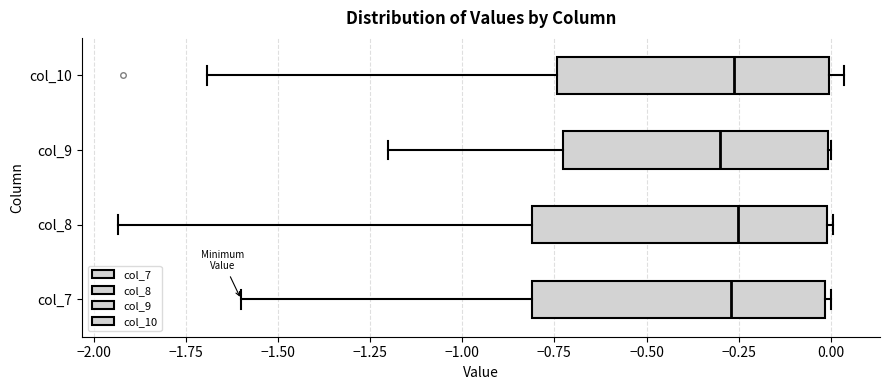

Reading bottom to top, transcribe this box plot: for each box, give where its median line is, the range the box spans, and where its two whiskers end, as read against the x-axis. The values are not printed on the chart, so give them approximately, as read against the axis.

col_7: median -0.25, box -0.80 to 0.00, whiskers -1.60 to 0.00 (just right of the box's right edge)
col_8: median -0.25, box -0.80 to 0.00, whiskers -1.95 to 0.00 (just right of the box's right edge)
col_9: median -0.30, box -0.75 to 0.00, whiskers -1.20 to 0.00
col_10: median -0.25, box -0.75 to 0.00, whiskers -1.70 to 0.05